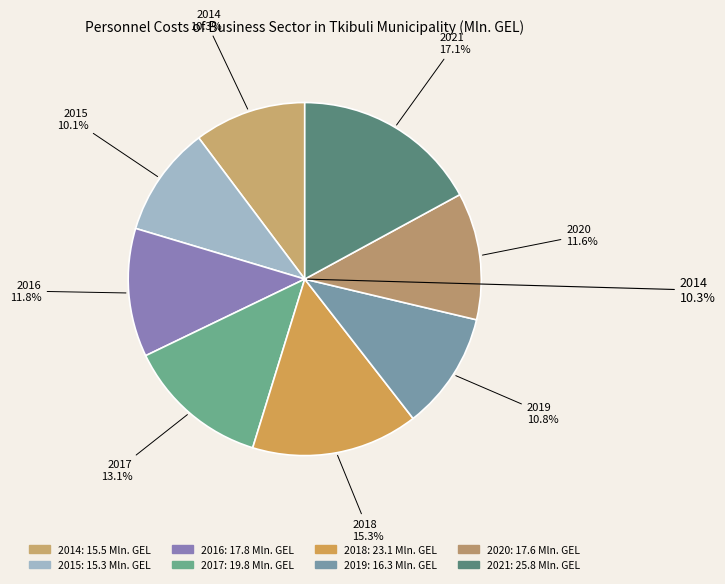

Which has a higher value, 2014 or 2017?

2017